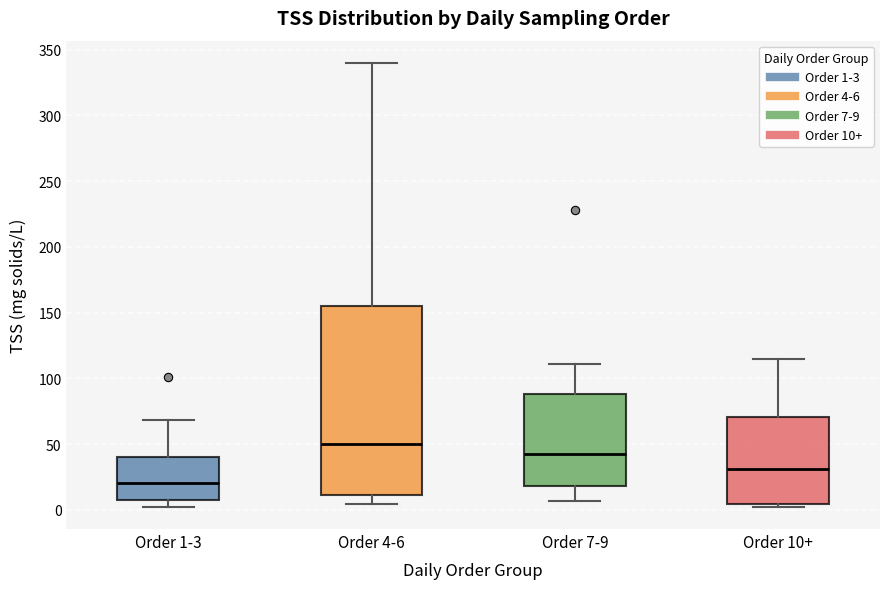

Which box has the lowest median line?

Order 1-3